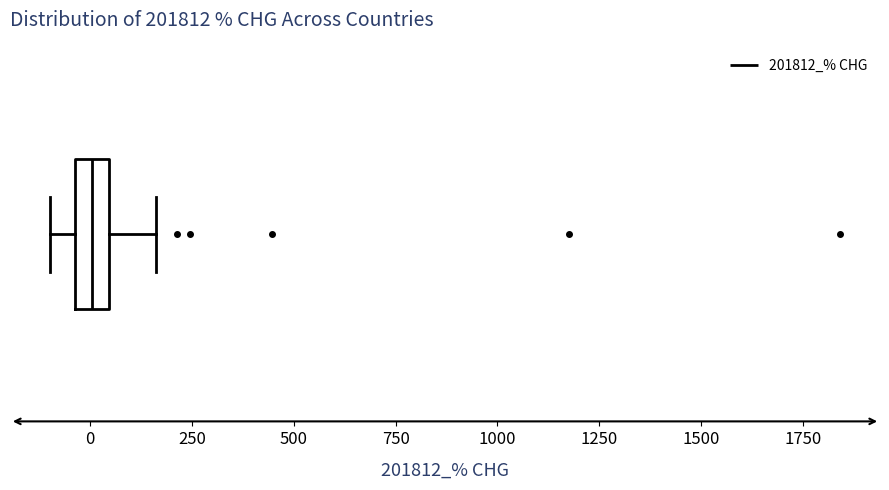

Transcribe this box plot: give where the median line is, the range the box spans, and where the two whiskers end, as read against the x-axis. The values are not printed on the chart, so give them approximately, as read against the axis.

median 0, box -50 to 50, whiskers -100 to 150